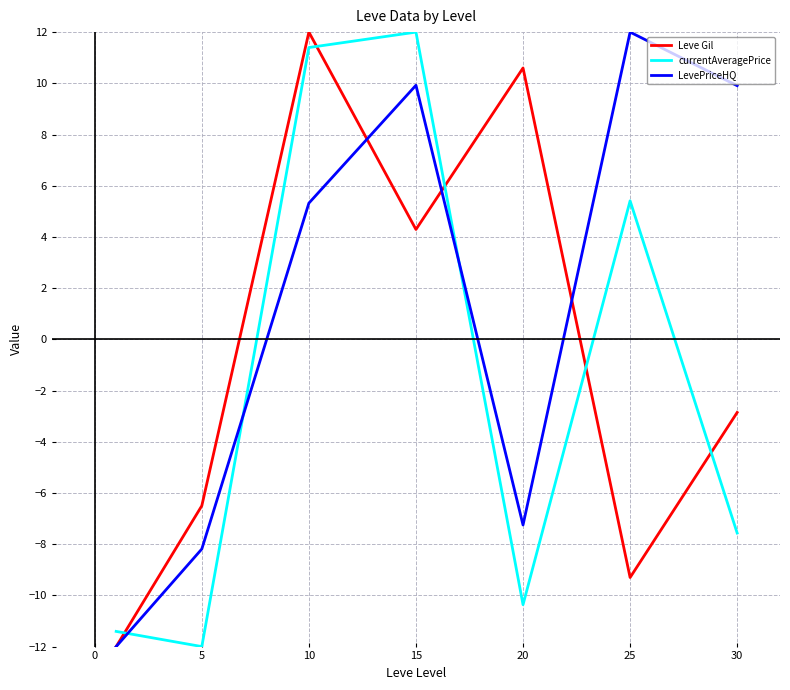

True or false: currentAveragePrice and LevePriceHQ intersect in this chart.

True